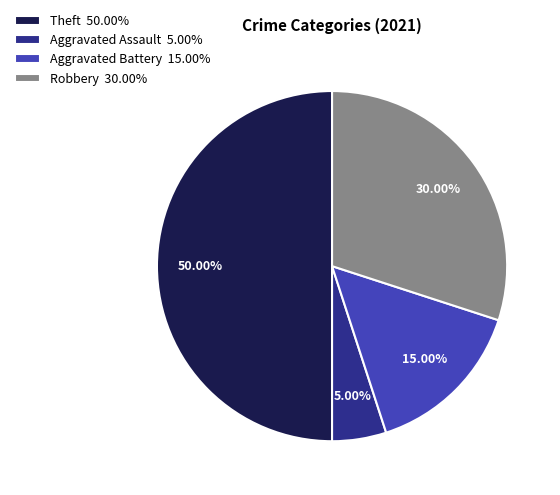

How many slices are in this pie chart?

4